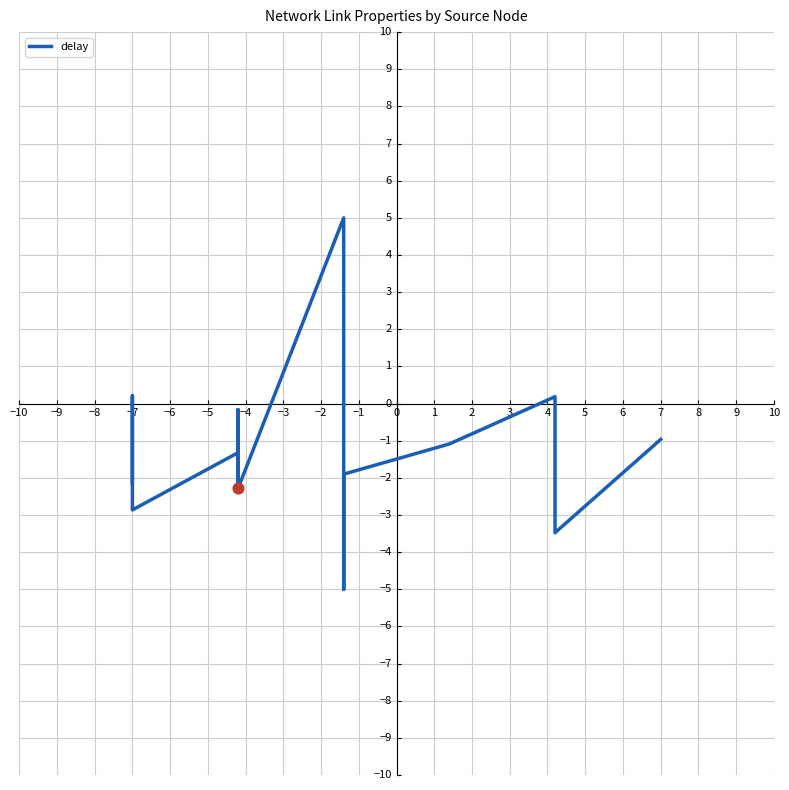

What is the change in value from −8 to 4?

+3.0